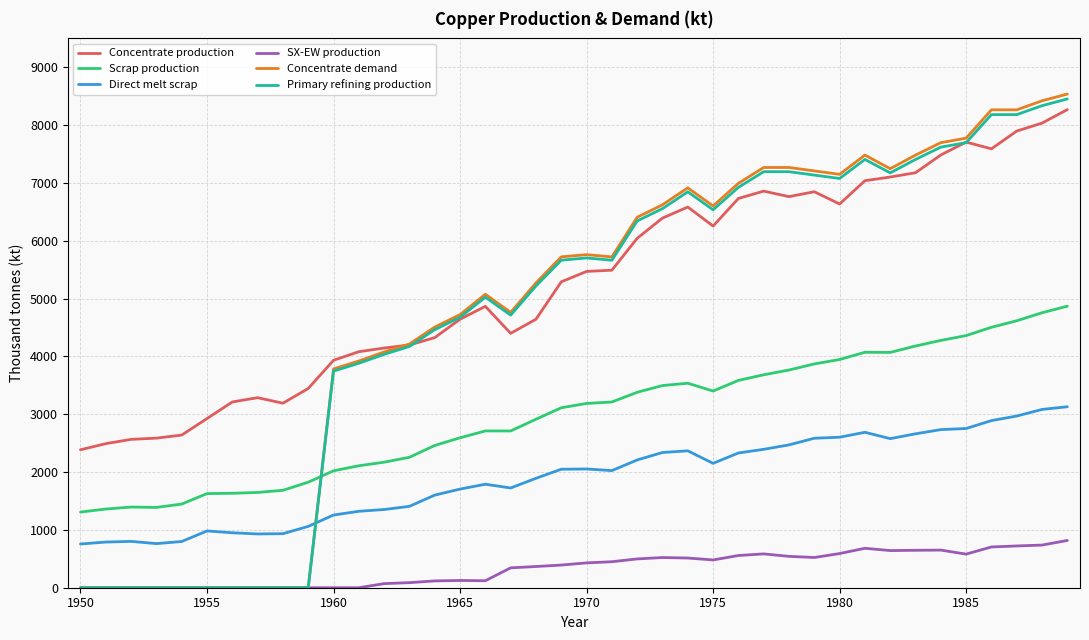

After their last crossing, which series has the higher values: Concentrate demand or Direct melt scrap?

Concentrate demand